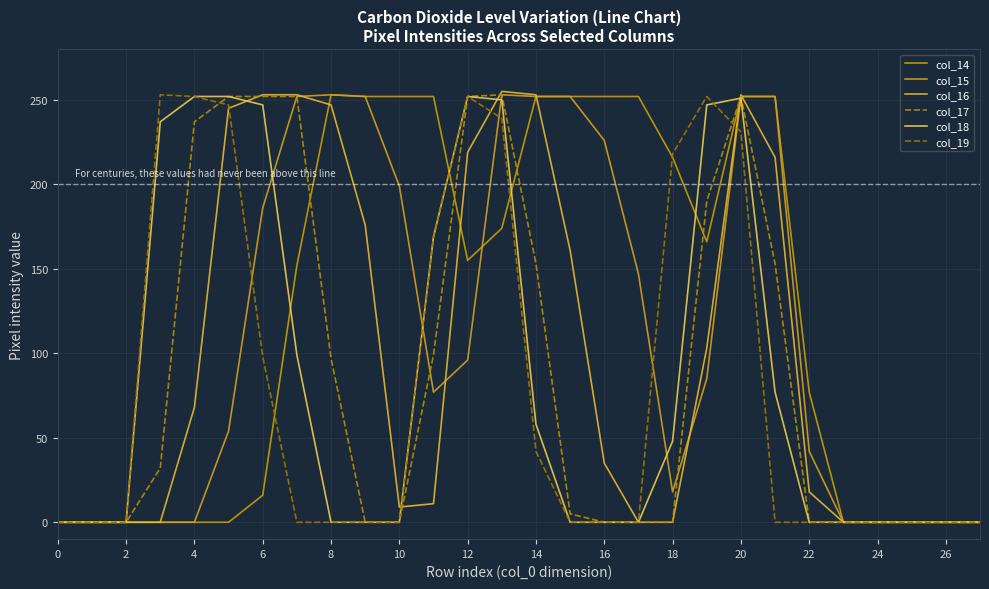

At which category is the sum across all series the highest?

20